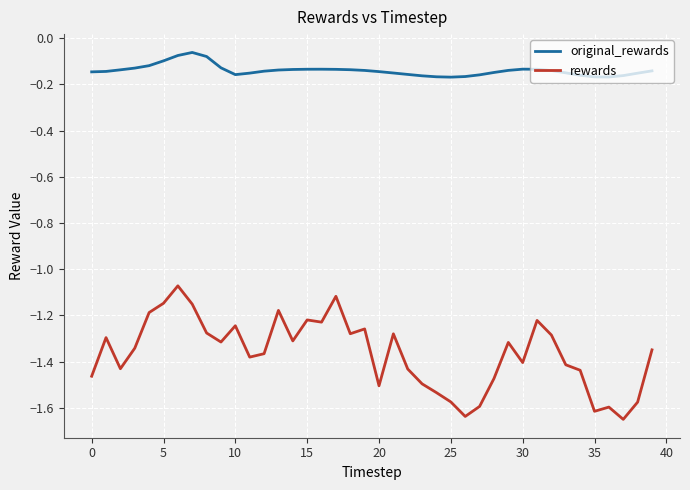

What is the difference between the maximum and minimum values in the rewards series?

0.6